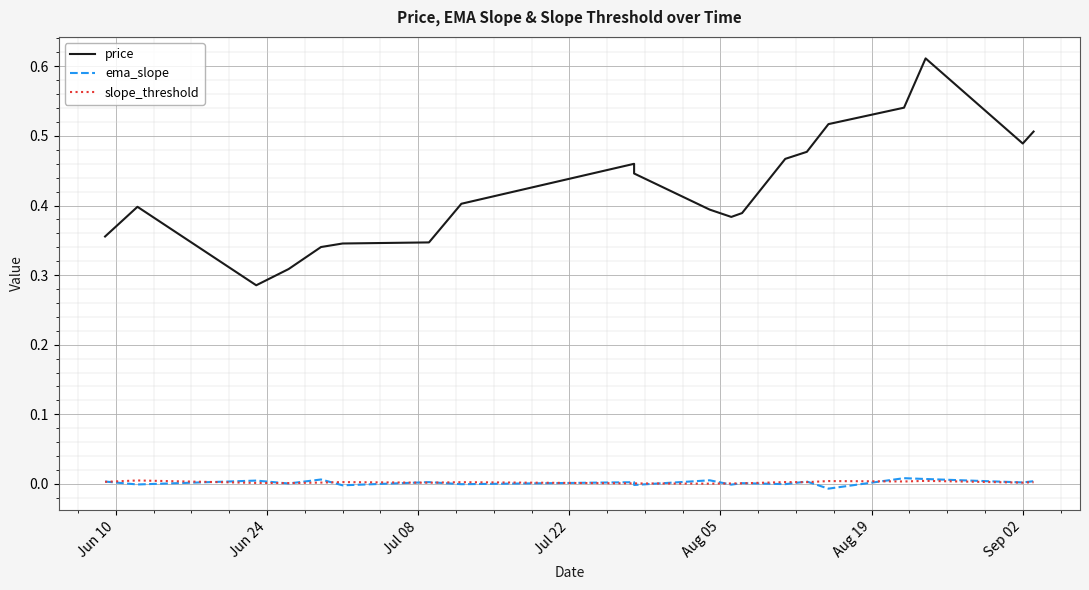

True or false: price and ema_slope intersect in this chart.

False